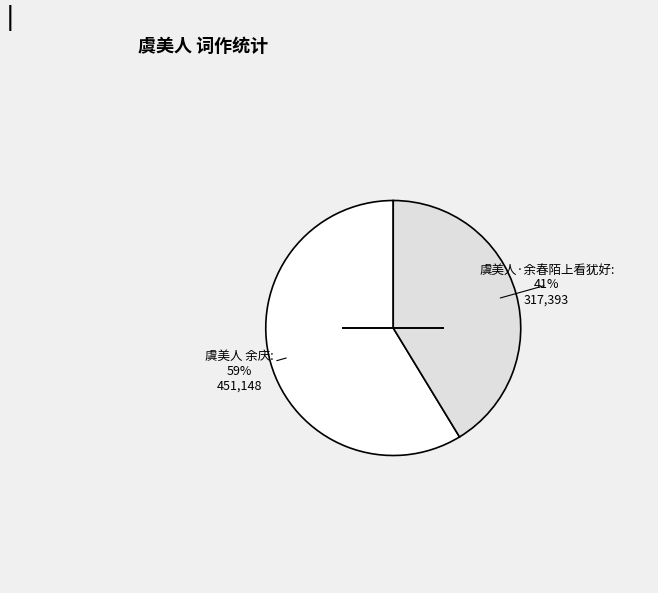

Is there a majority slice in this chart?

Yes